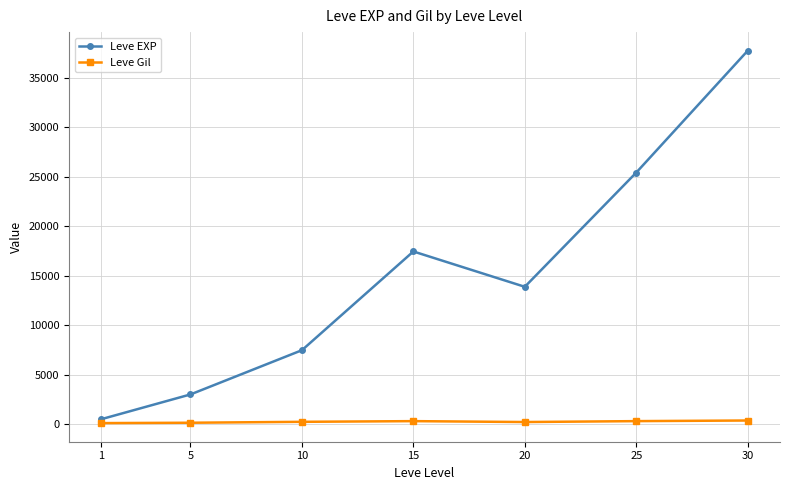

Rank the series by their average value, from highest to lowest.

Leve EXP, Leve Gil